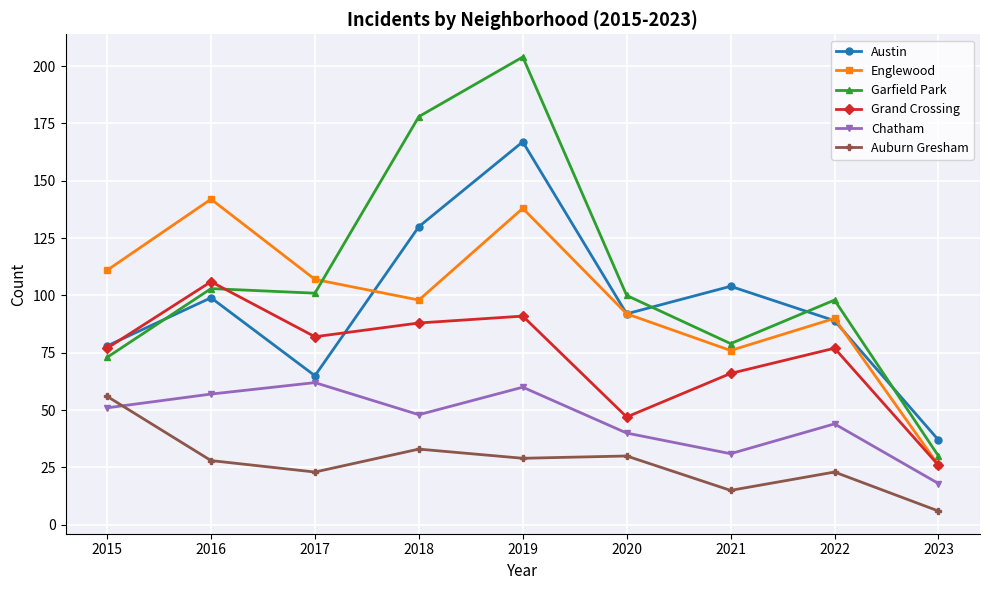

What is the minimum value for Garfield Park?

30